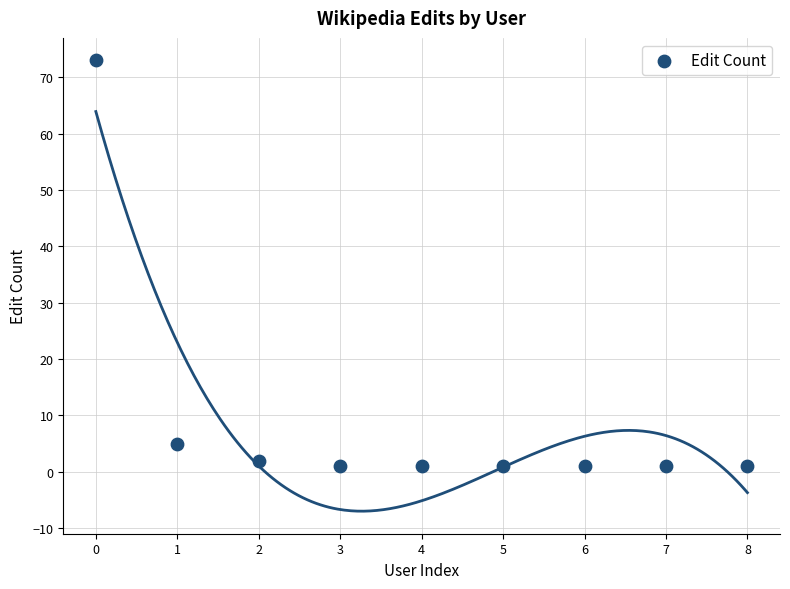

What is the average Y value?

10